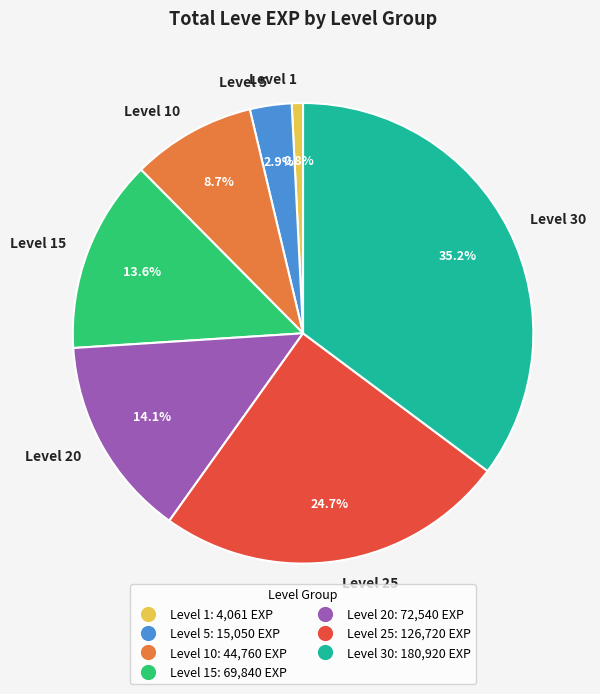

Combined, what portion of the pie is Level 15 and Level 5?

16.5%